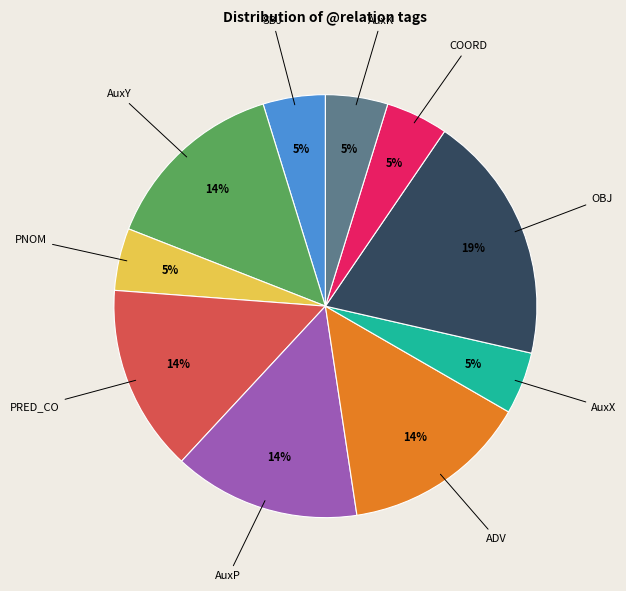

To the nearest percent, what is the difference between the largest and smallest slice percentages?

14%